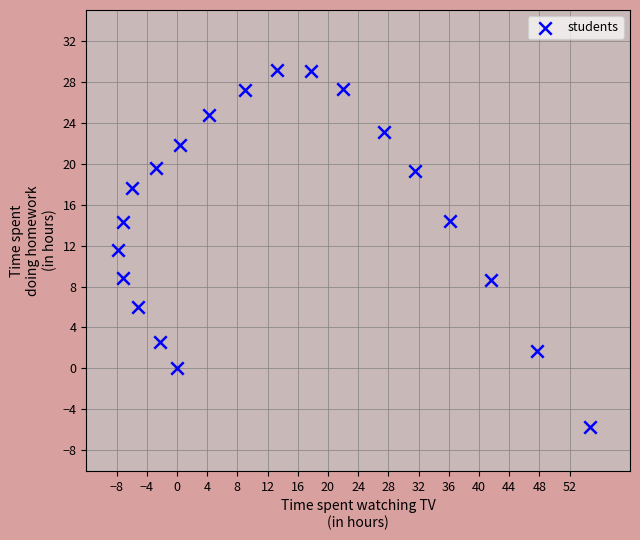

What Y value in the scatter plot is closest to 11?

11.6